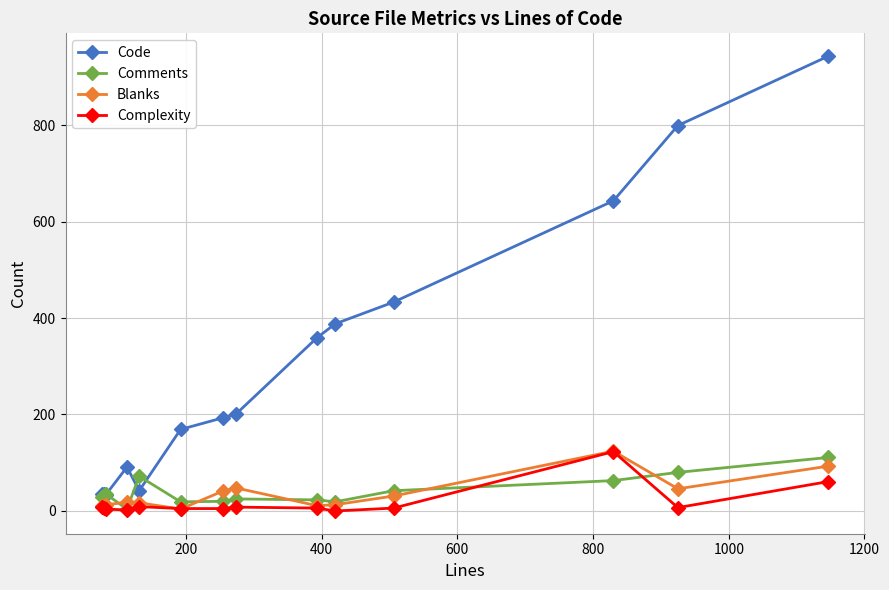

True or false: Complexity has more than 1 points higher than both neighbors.

True